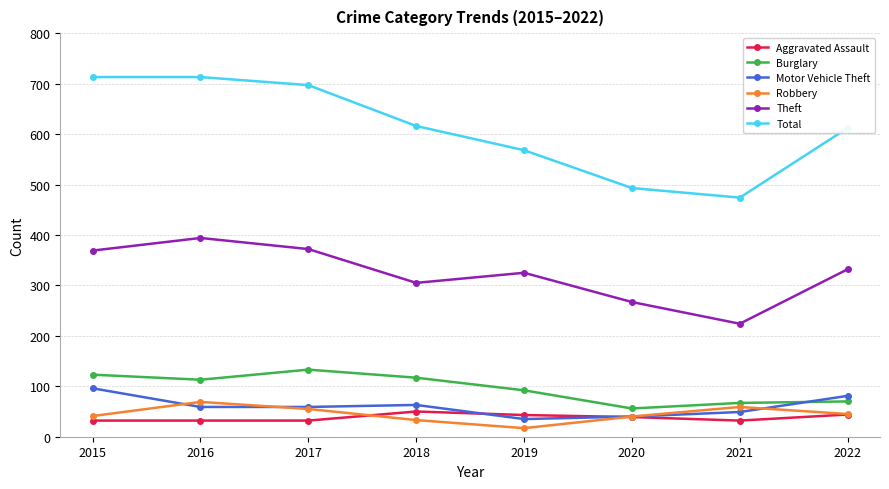

What is the value of the Theft point at the 4th from the left?

305